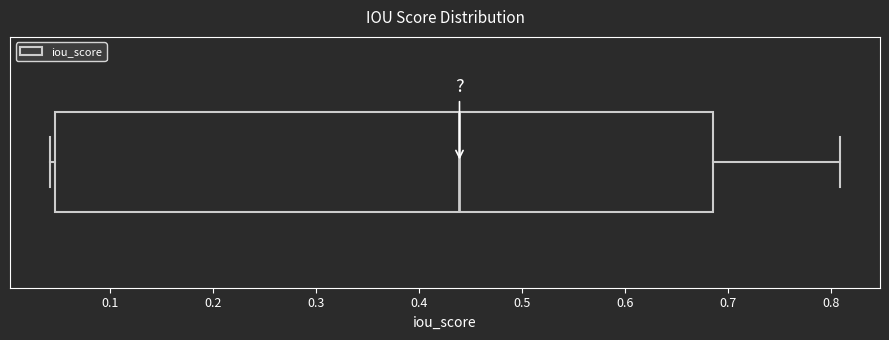

Where is the left edge of the box on the x-axis? The values are not printed on the chart, so give them approximately, as read against the axis.

0.05